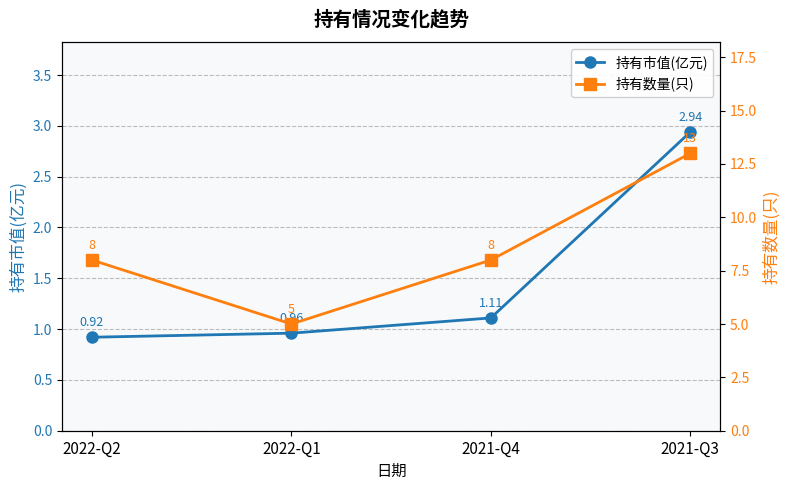

What is the difference between the highest and lowest values at 2021-Q4?

6.9